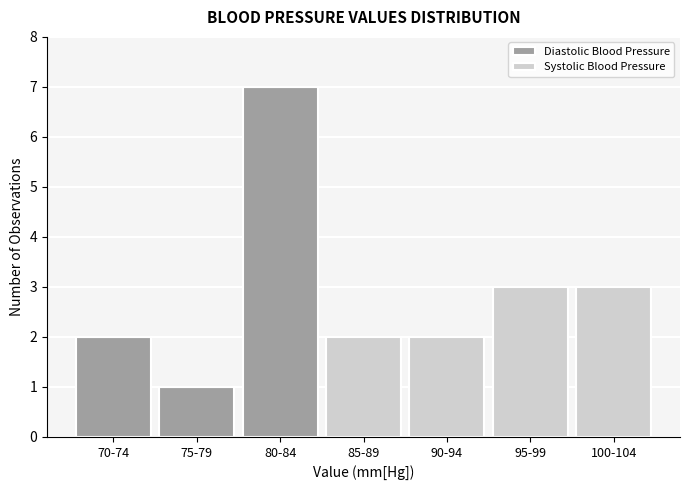

Reading left to right, list the values for the Diastolic Blood Pressure series.

70-74=2	75-79=1	80-84=7	85-89=0	90-94=0	95-99=0	100-104=0